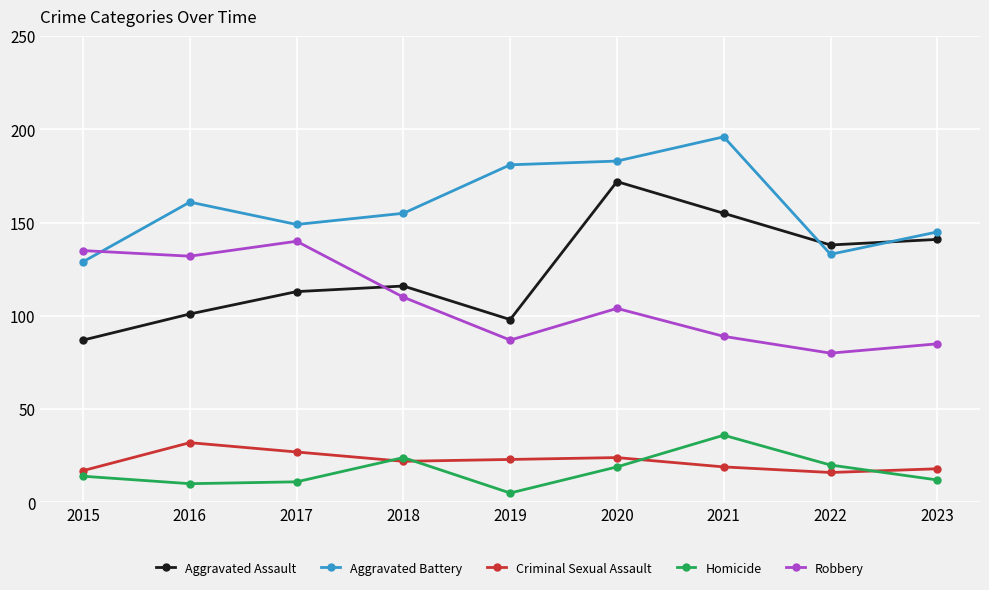

Reading left to right, what are all the values shown in this chart?

Aggravated Assault: 2015=87	2016=101	2017=113	2018=116	2019=98	2020=172	2021=155	2022=138	2023=141
Aggravated Battery: 2015=129	2016=161	2017=149	2018=155	2019=181	2020=183	2021=196	2022=133	2023=145
Criminal Sexual Assault: 2015=17	2016=32	2017=27	2018=22	2019=23	2020=24	2021=19	2022=16	2023=18
Homicide: 2015=14	2016=10	2017=11	2018=24	2019=5	2020=19	2021=36	2022=20	2023=12
Robbery: 2015=135	2016=132	2017=140	2018=110	2019=87	2020=104	2021=89	2022=80	2023=85